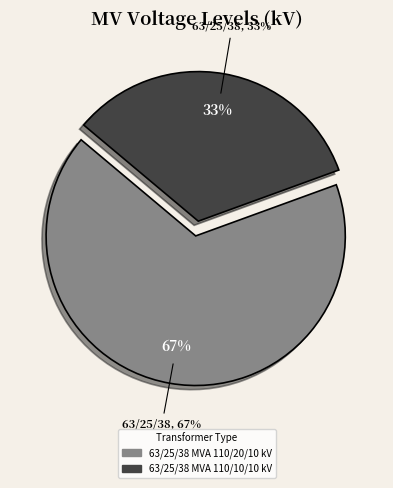

How many segments does this pie chart have?

2